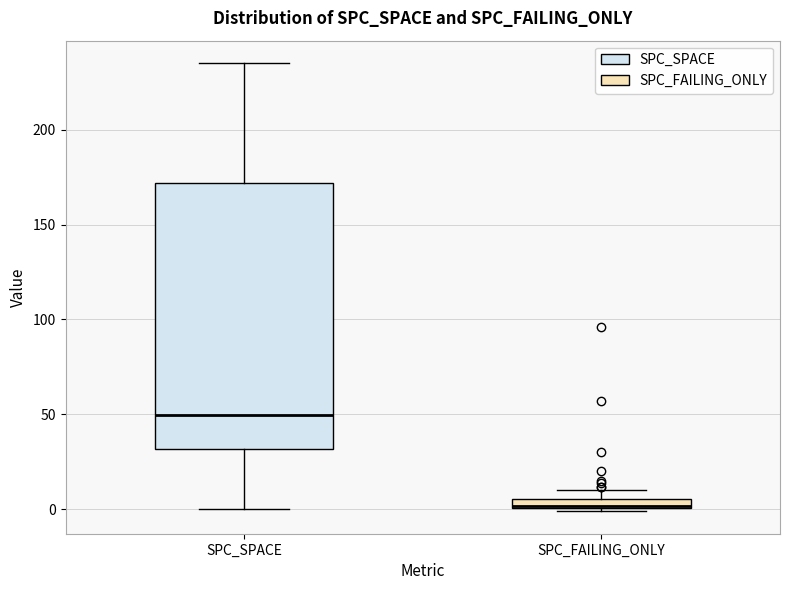

Where is the upper edge of the box for SPC_SPACE on the y-axis? The values are not printed on the chart, so give them approximately, as read against the axis.

170